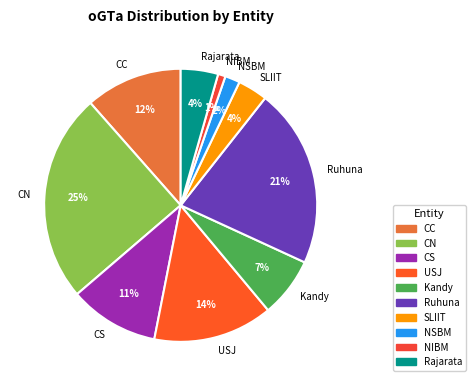

The Ruhuna slice represents 33% of the pie. True or false?

False